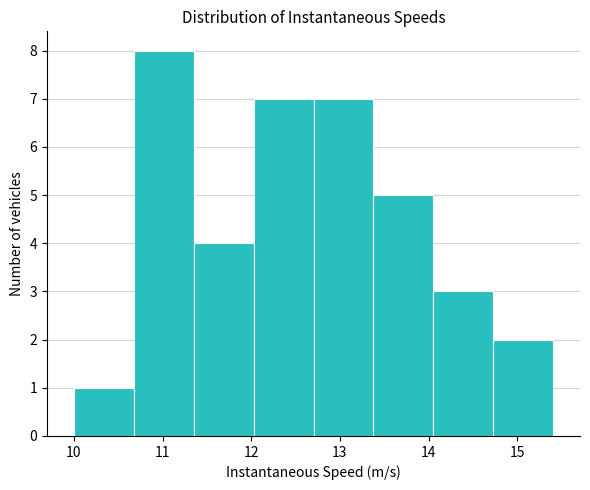

Over which range of the x-axis is the bar tallest?

10.7 to 11.3